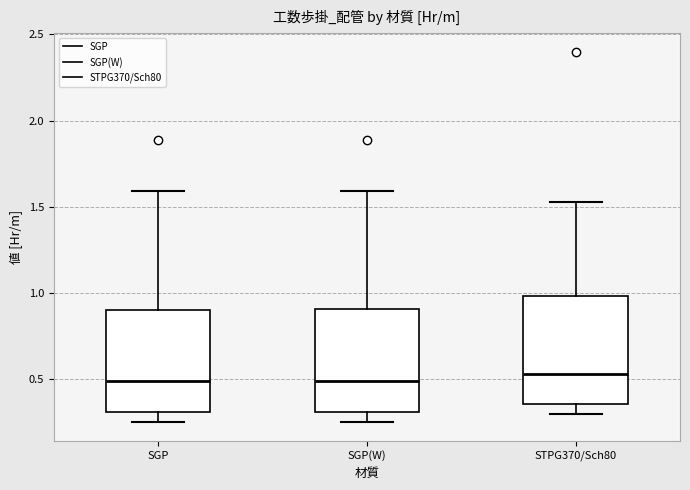

Reading left to right, read every box against the y-axis: the position of its median line, the range the box covers, and the ends of its whiskers. The values are not printed on the chart, so give them approximately, as read against the axis.

SGP: median 0.50, box 0.30 to 0.90, whiskers 0.25 to 1.60
SGP(W): median 0.50, box 0.30 to 0.90, whiskers 0.25 to 1.60
STPG370/Sch80: median 0.55, box 0.35 to 1.00, whiskers 0.30 to 1.55